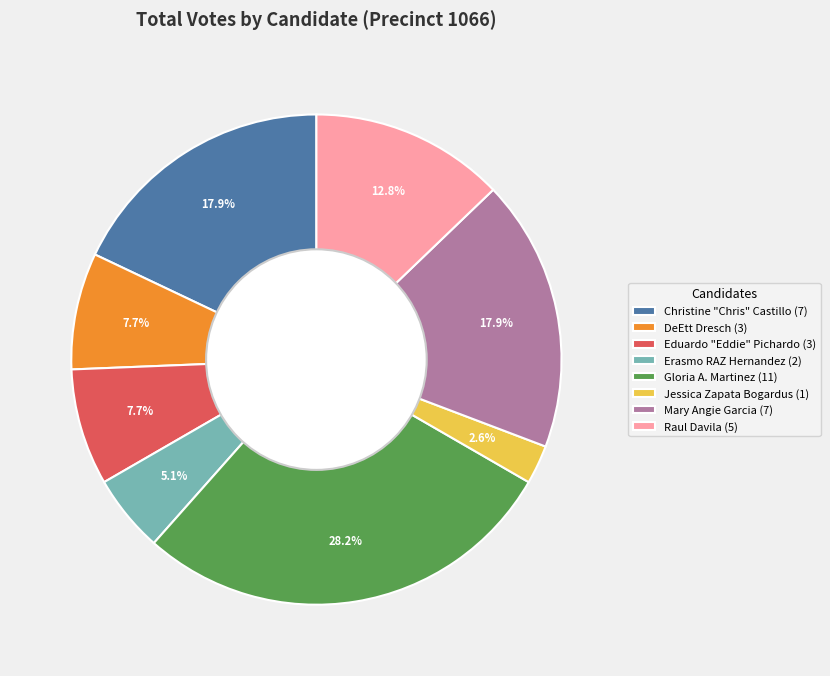

Is there any slice that represents more than half of the pie?

No